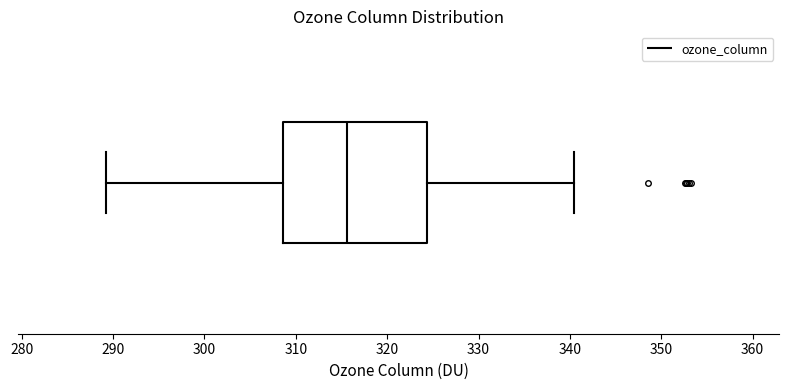

Where is the left edge of the box on the x-axis? The values are not printed on the chart, so give them approximately, as read against the axis.

309